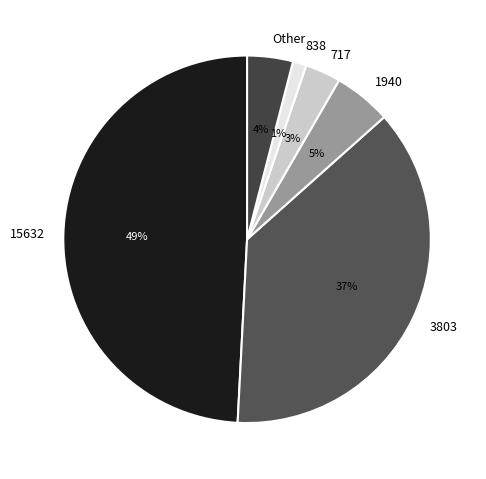

How many segments does this pie chart have?

6